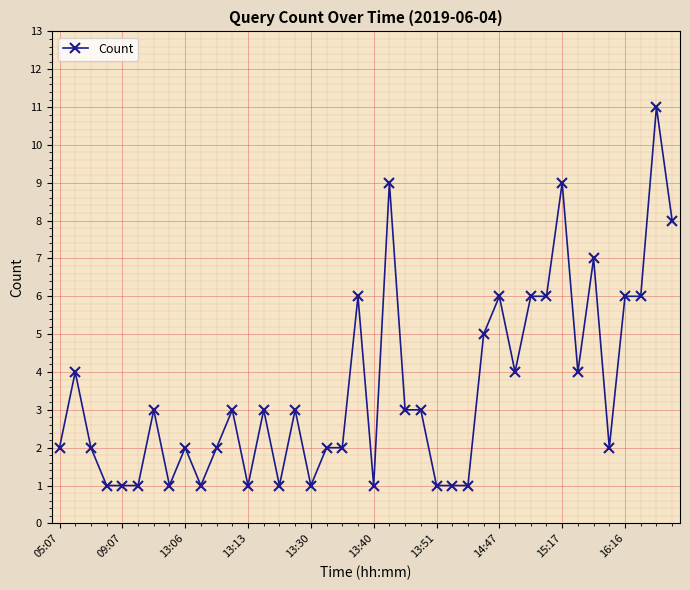

True or false: the data has more than 2 interior local peaks.

True